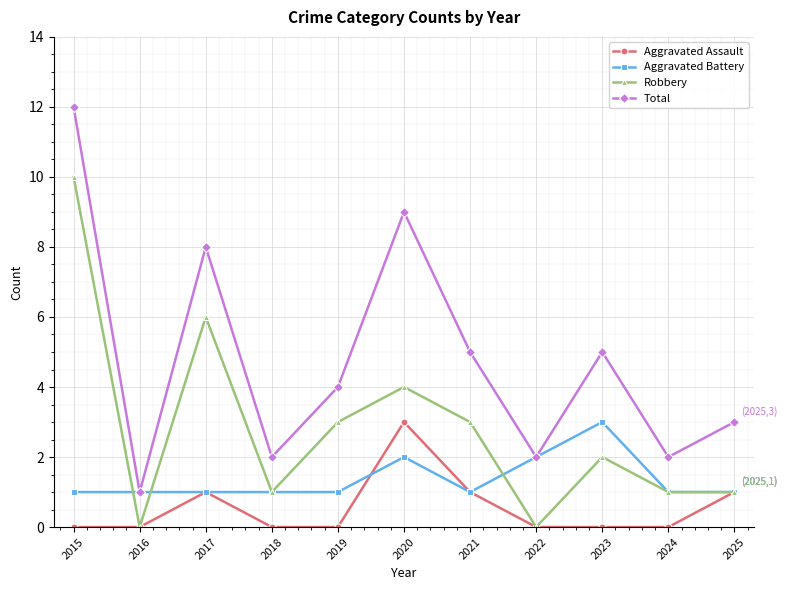

Reading left to right, transcribe all the data shown in this chart.

Aggravated Assault: 2015=0	2016=0	2017=1	2018=0	2019=0	2020=3	2021=1	2022=0	2023=0	2024=0	2025=1
Aggravated Battery: 2015=1	2016=1	2017=1	2018=1	2019=1	2020=2	2021=1	2022=2	2023=3	2024=1	2025=1
Robbery: 2015=10	2016=0	2017=6	2018=1	2019=3	2020=4	2021=3	2022=0	2023=2	2024=1	2025=1
Total: 2015=12	2016=1	2017=8	2018=2	2019=4	2020=9	2021=5	2022=2	2023=5	2024=2	2025=3